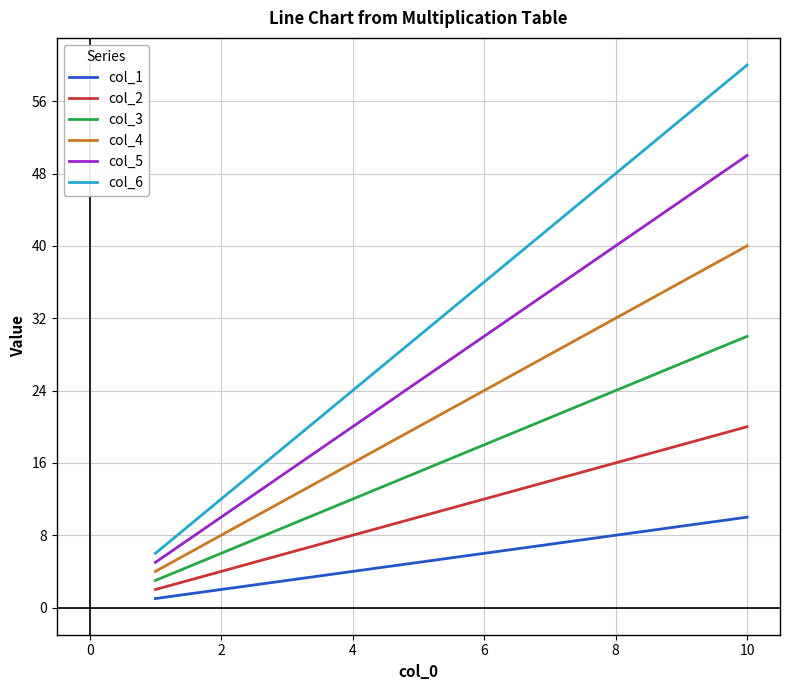

Count the col_5 values in the range 15 to 40.

6